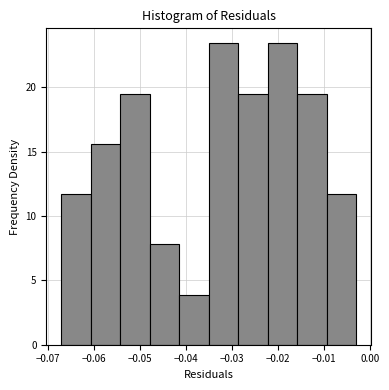

Reading left to right, transcribe this chart: for each bar, give the range it covers on the x-axis and its height. Neither the bar edges nor the heights are printed on the chart, so give them approximately, as read against the axes.

-0.067 to -0.061: 11.5
-0.061 to -0.054: 15.5
-0.054 to -0.048: 19.5
-0.048 to -0.042: 8.0
-0.042 to -0.035: 4.0
-0.035 to -0.029: 23.5
-0.029 to -0.022: 19.5
-0.022 to -0.016: 23.5
-0.016 to -0.009: 19.5
-0.009 to -0.003: 11.5